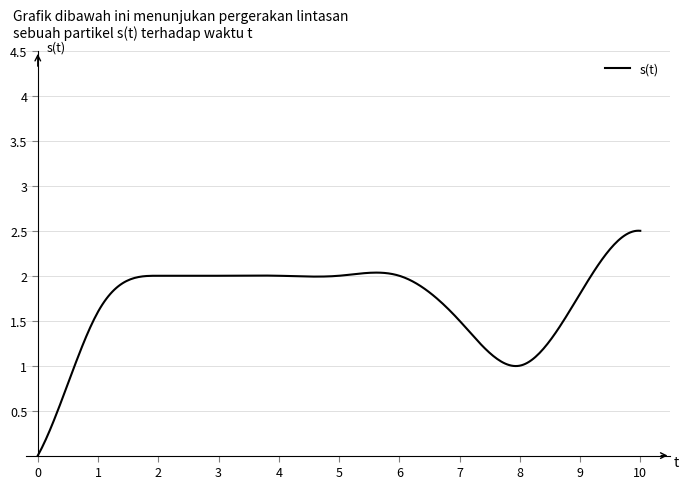

What is the difference between the maximum and minimum values?

2.5